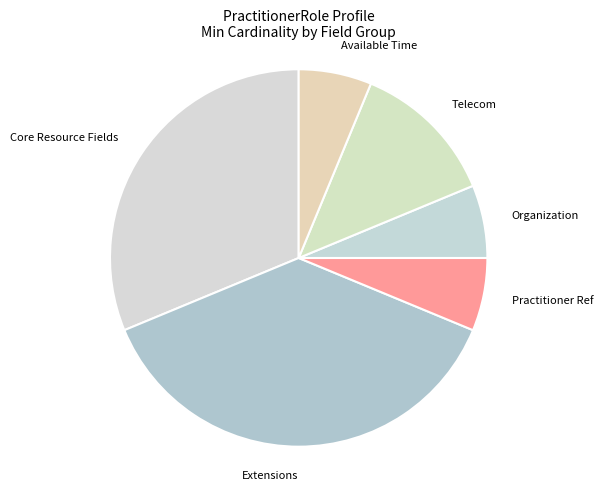

What is the ratio of the value at Available Time to the value at Telecom?

0.5